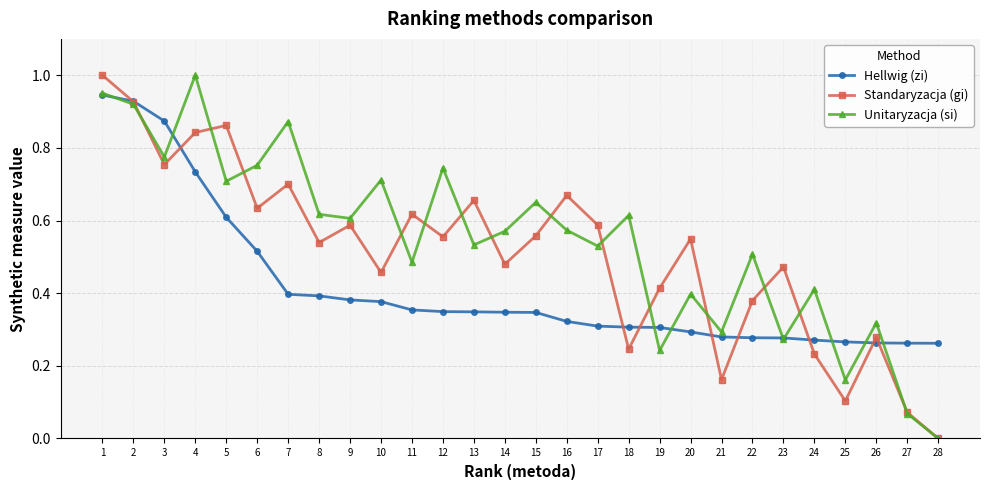

The Unitaryzacja (si) series shows 0.0 at 28. True or false?

True